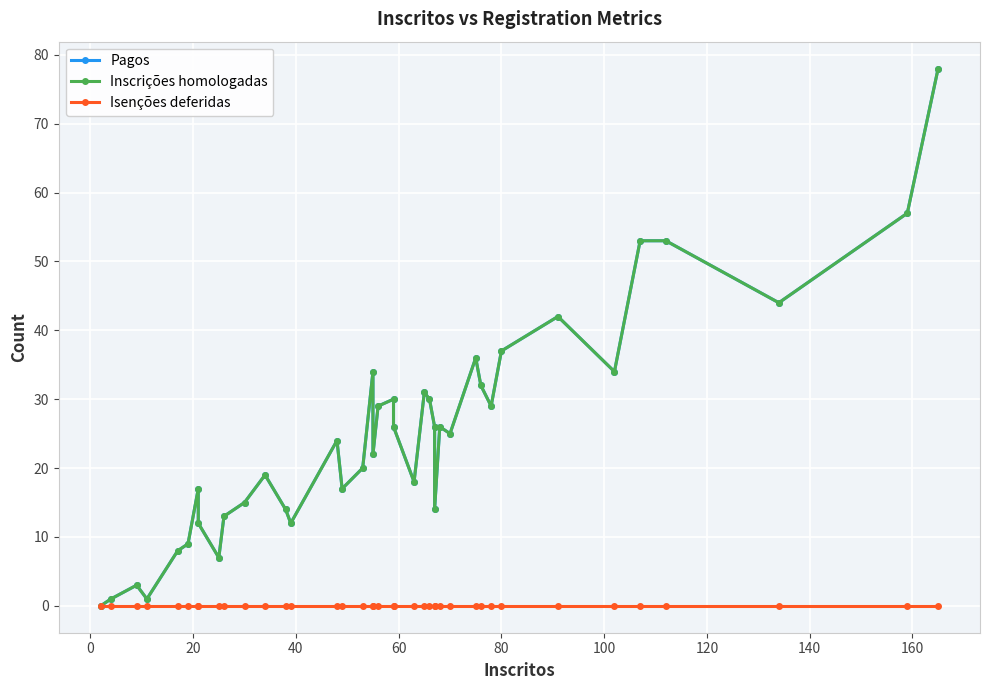

What are all the series names shown in the legend?

Pagos, Inscrições homologadas, Isenções deferidas